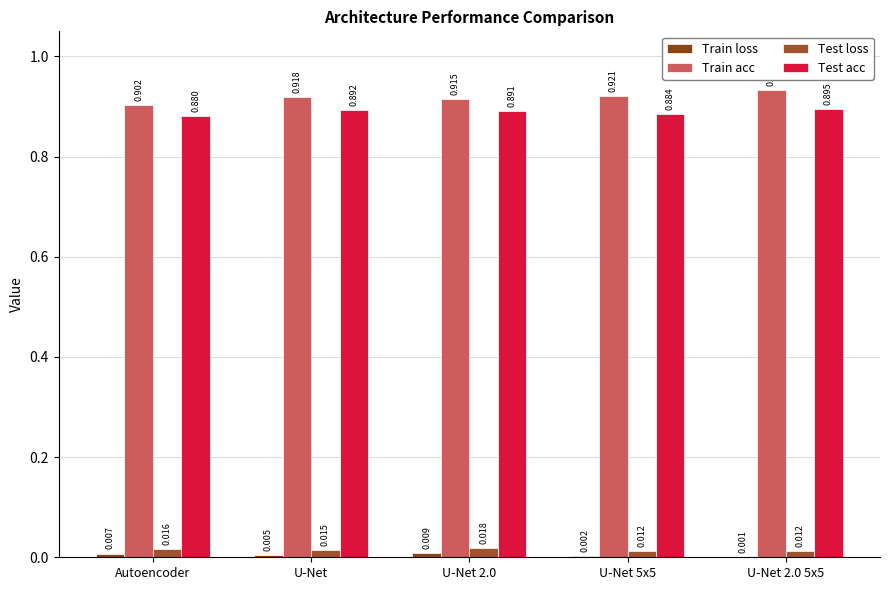

Which series has the largest total across all categories?

Train acc